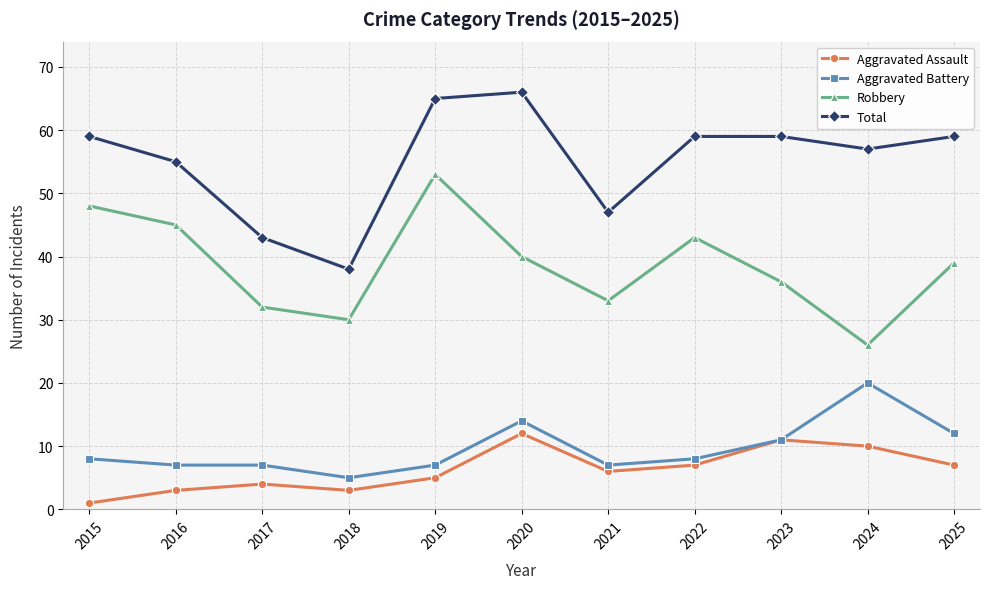

What is the difference between the maximum and minimum values in the Aggravated Battery series?

15